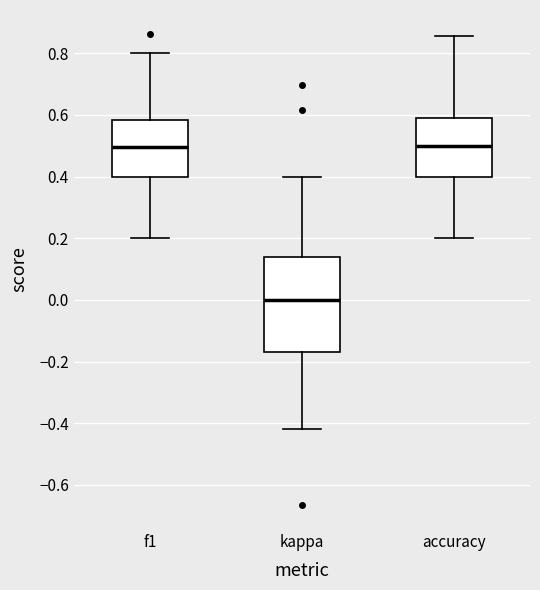

Which box has the lowest median line?

kappa